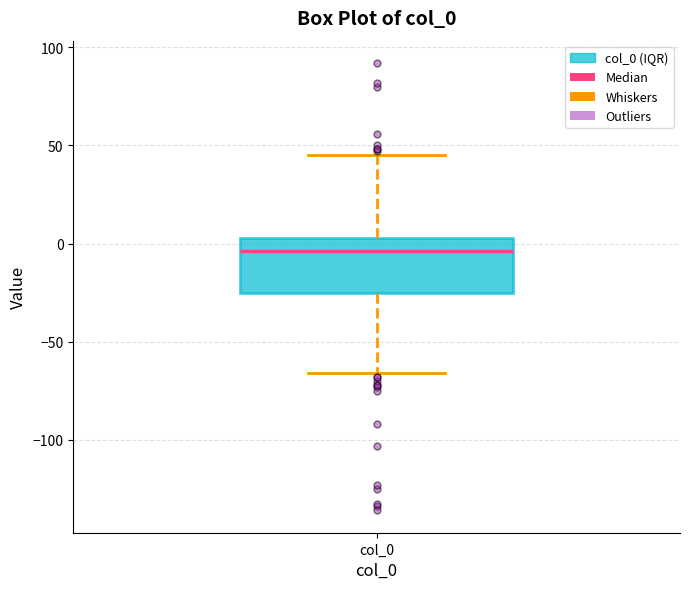

Transcribe this box plot: give where the median line is, the range the box spans, and where the two whiskers end, as read against the y-axis. The values are not printed on the chart, so give them approximately, as read against the axis.

median -5, box -25 to 5, whiskers -65 to 45